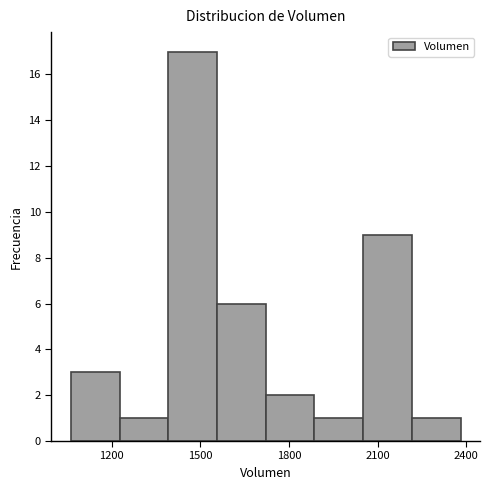

Around what value on the x-axis is the tallest bar? Give the approximate position of its centre, as read against the axis.

1450